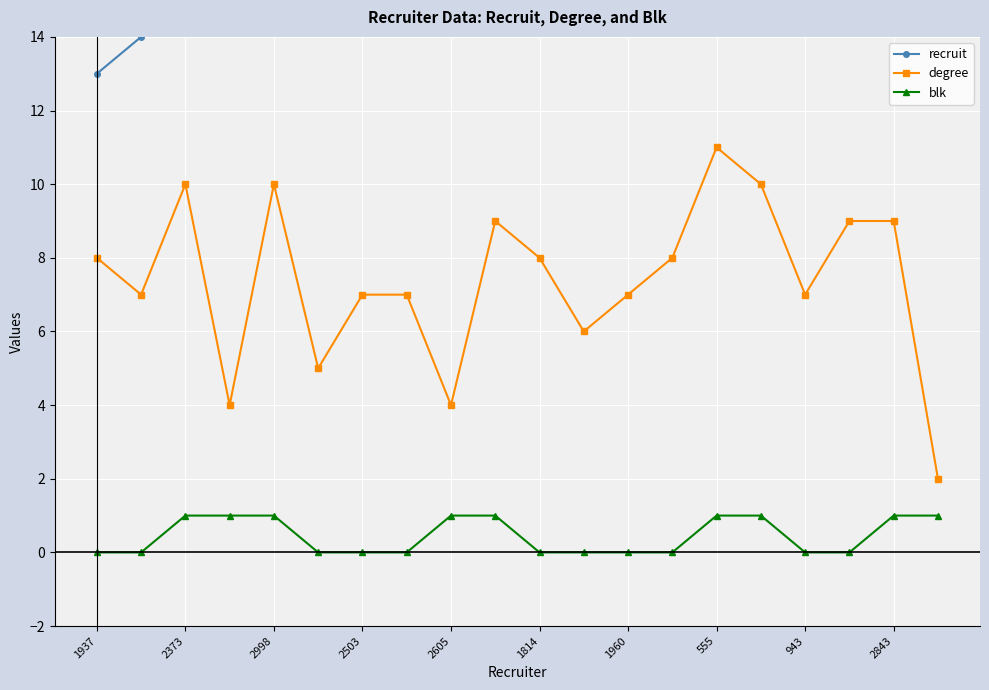

Which category has the highest value in the degree series?

555